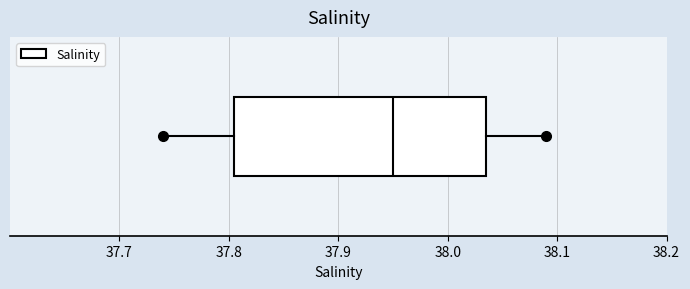

Transcribe this box plot: give where the median line is, the range the box spans, and where the two whiskers end, as read against the x-axis. The values are not printed on the chart, so give them approximately, as read against the axis.

median 37.95, box 37.81 to 38.04, whiskers 37.74 to 38.09